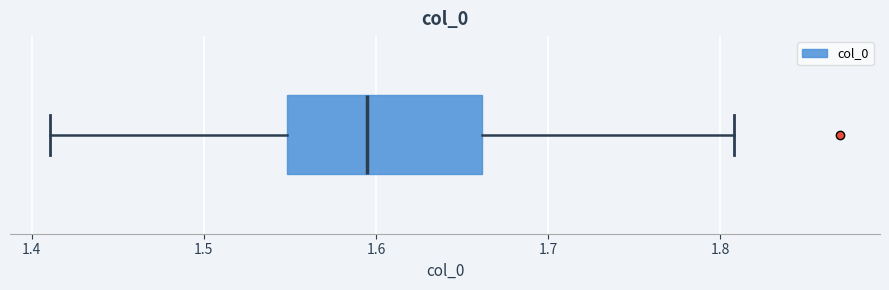

Transcribe this box plot: give where the median line is, the range the box spans, and where the two whiskers end, as read against the x-axis. The values are not printed on the chart, so give them approximately, as read against the axis.

median 1.59, box 1.55 to 1.66, whiskers 1.41 to 1.81